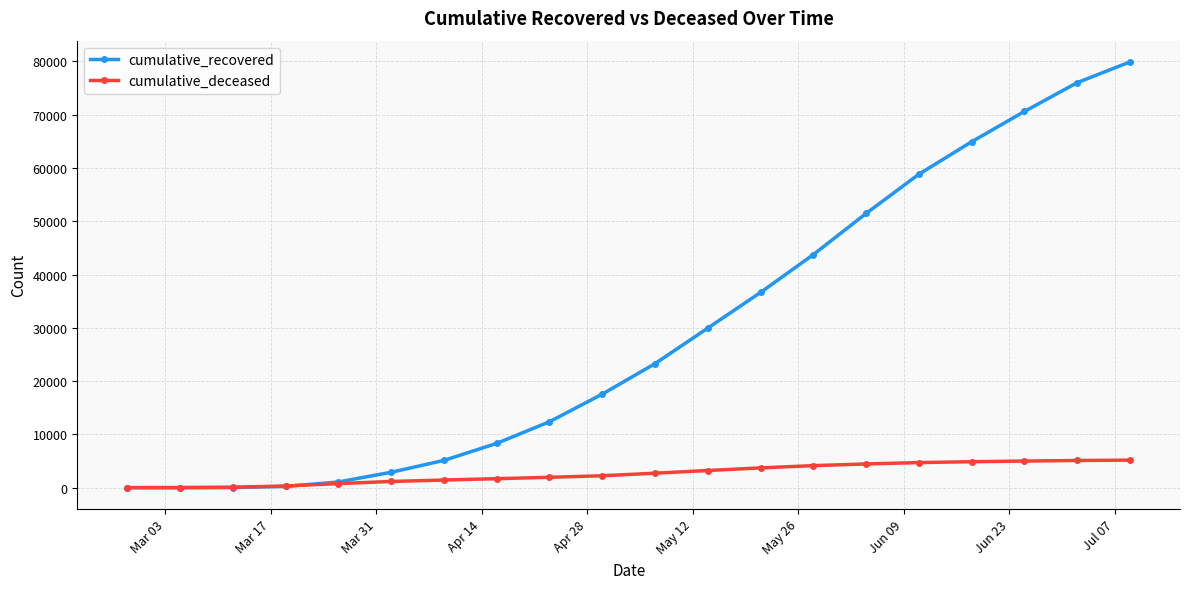

At how many categories does at least one series exceed 25183?

9